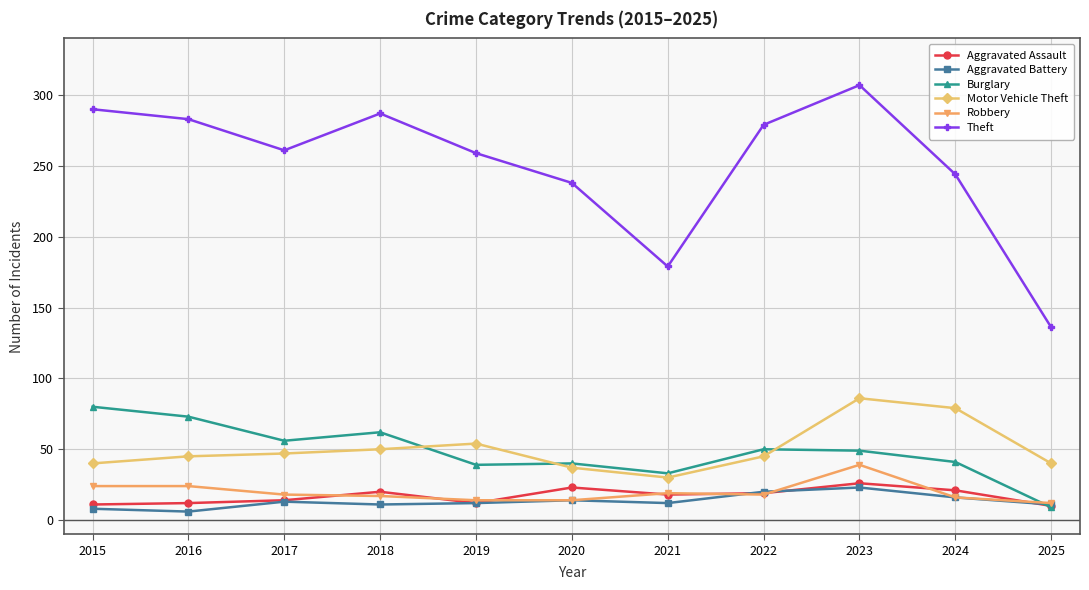

At how many categories does at least one series exceed 222?

9